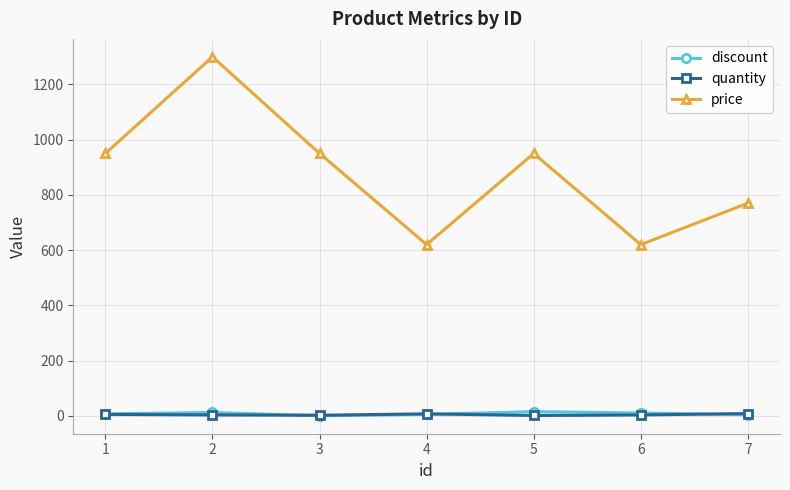

Which series has the largest total across all categories?

price